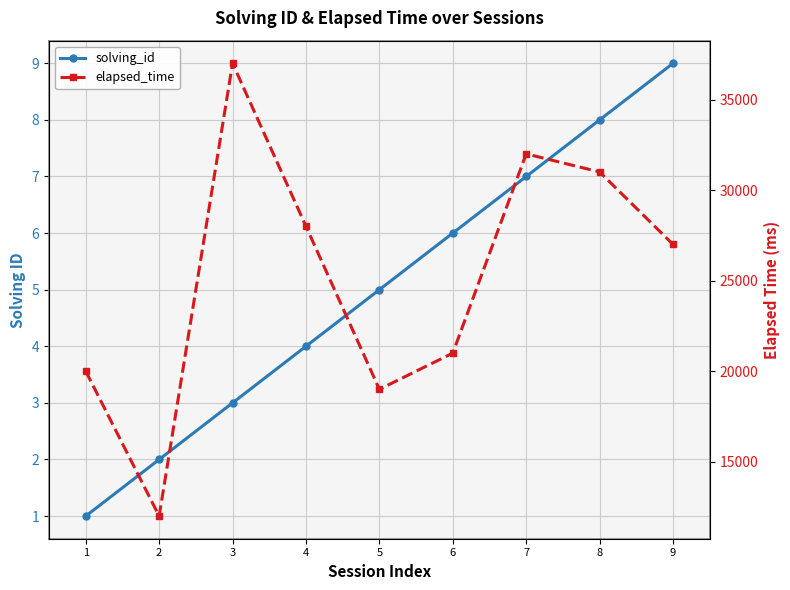

What is the difference between the second highest and second lowest values in the elapsed_time series?

13000